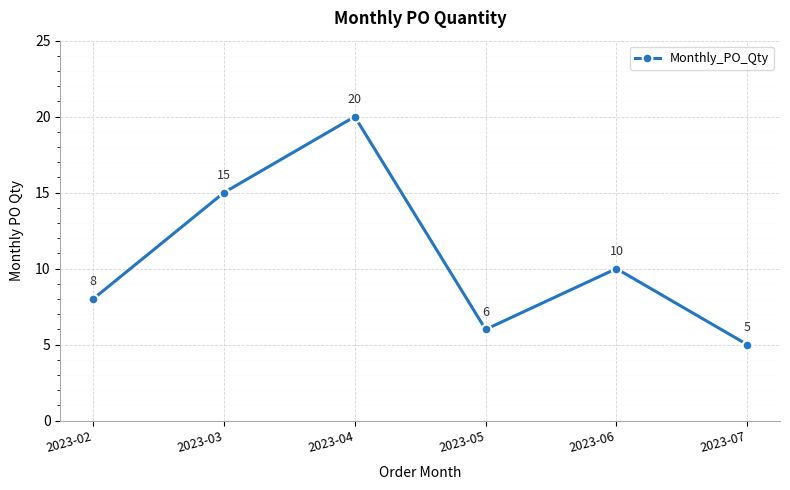

How many values are below 10?

3